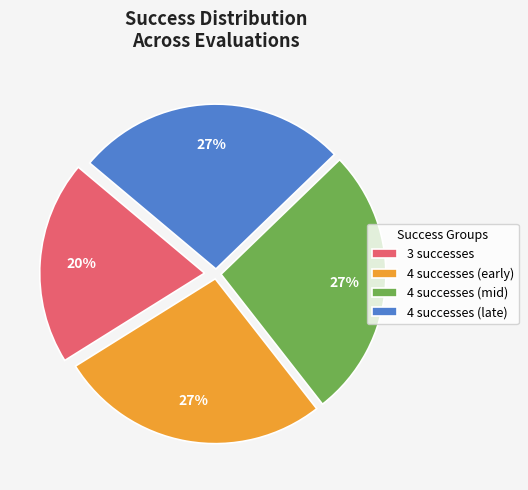

To the nearest percent, what is the difference between the 4 successes (early) and 3 successes slice percentages?

7%